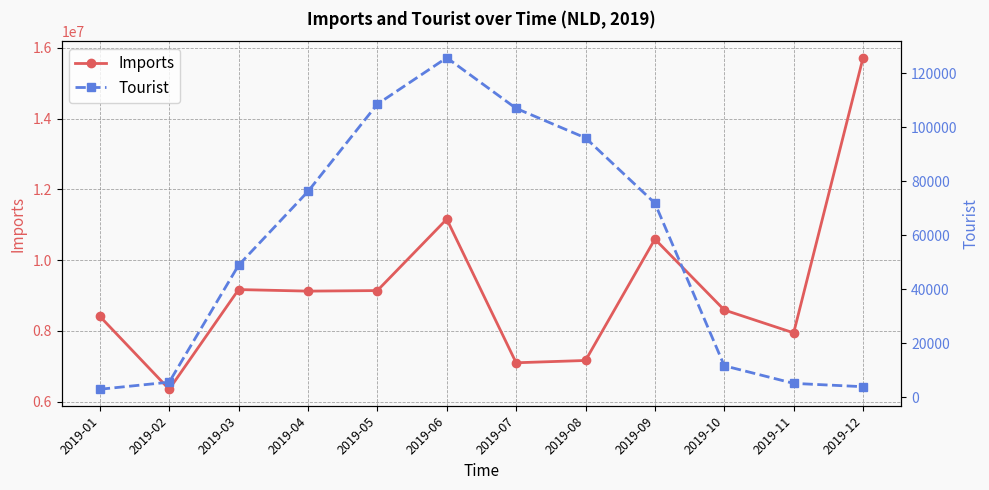

How many data points in Tourist are less than 71879?

6